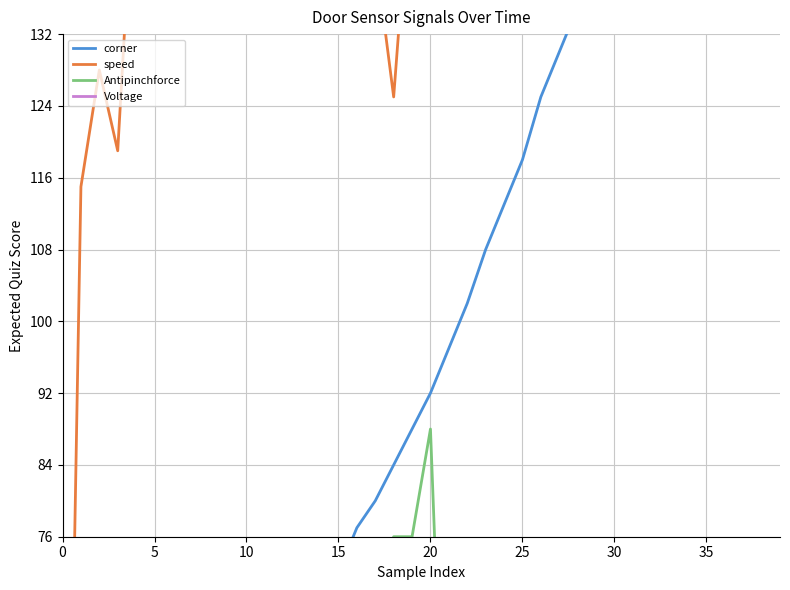

What is the difference between the maximum and minimum values in the Antipinchforce series?

73